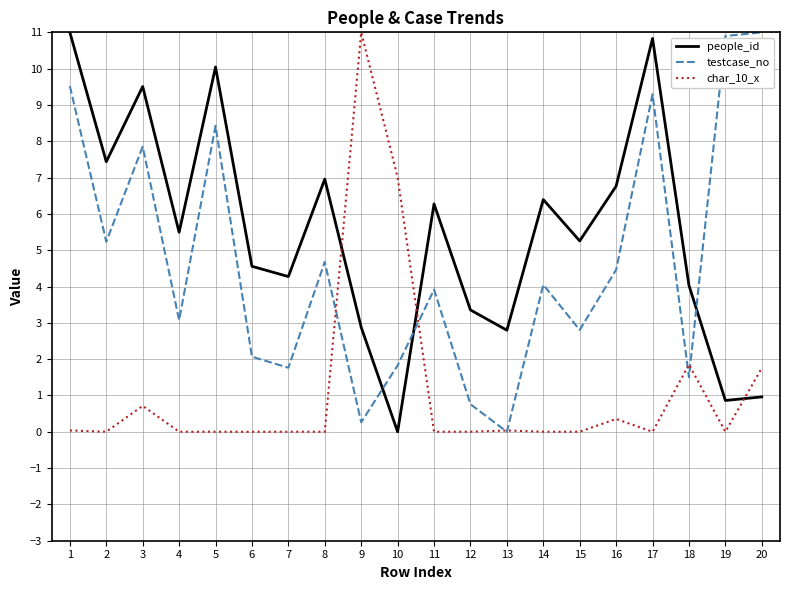

The people_id series shows 7.0 at 8. True or false?

True